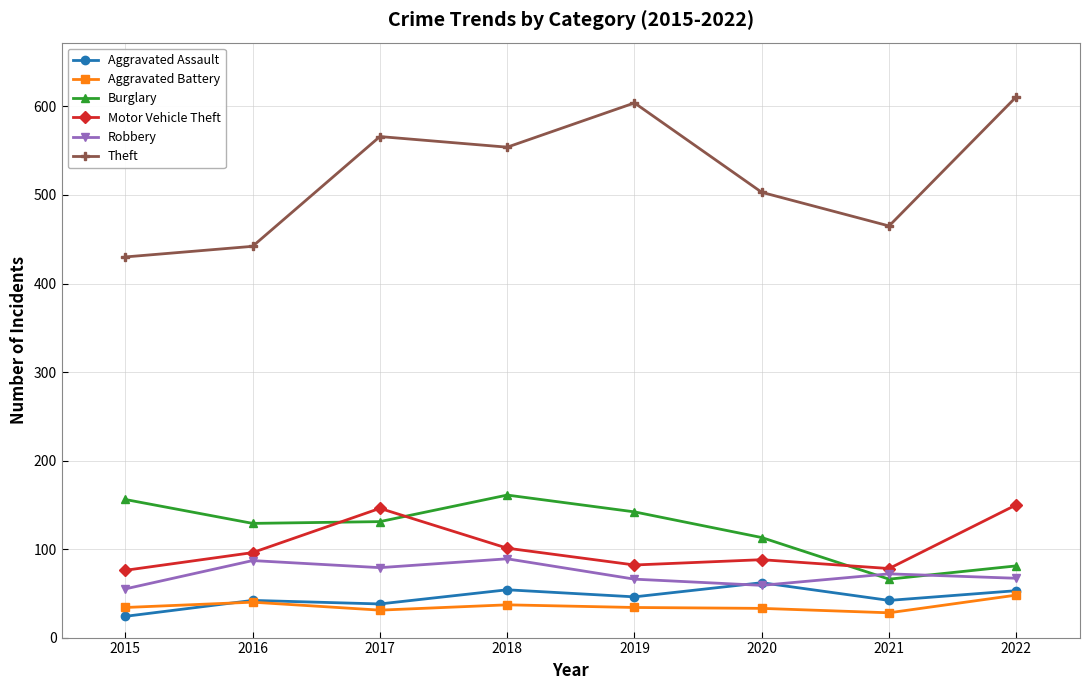

The value of Aggravated Battery at 2015 is 34. True or false?

True